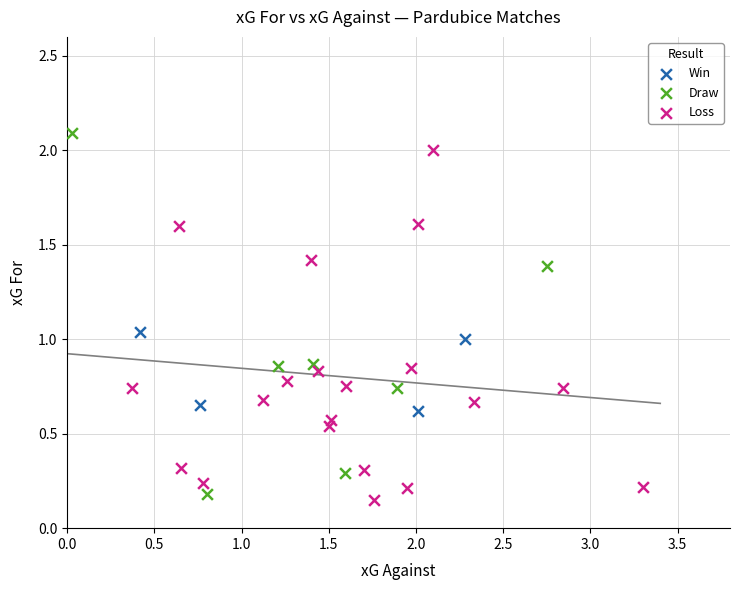

What are all the series names shown in the legend?

Win, Draw, Loss